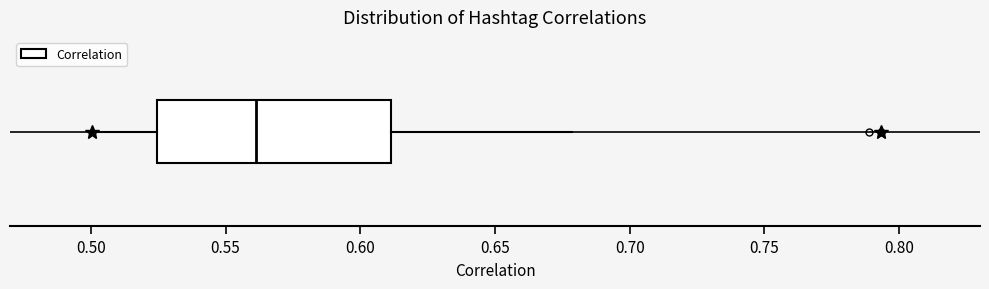

Read this box plot against the x-axis: the position of the median line, the range covered by the box, and the ends of both whiskers. The values are not printed on the chart, so give them approximately, as read against the axis.

median 0.560, box 0.525 to 0.610, whiskers 0.500 to 0.680